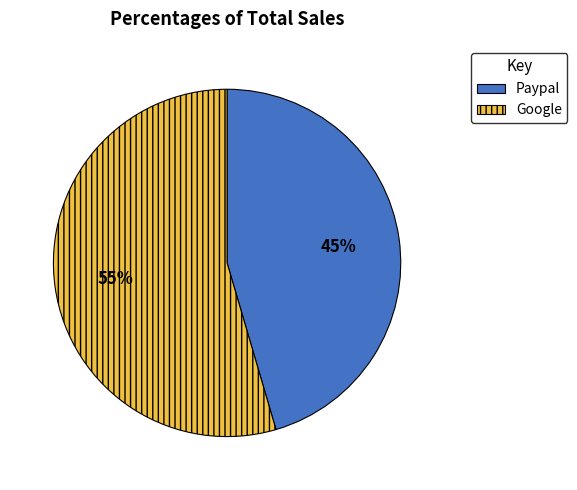

To the nearest percent, what percentage of the pie is Google?

55%